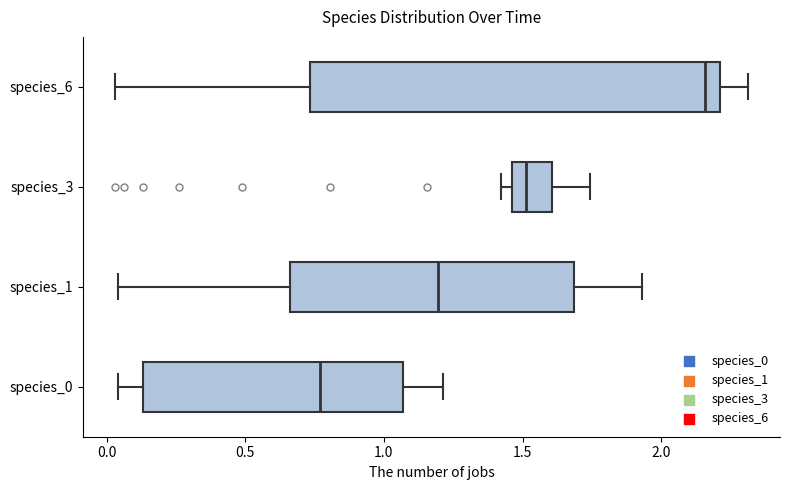

Which box's median line is the furthest to the left?

species_0